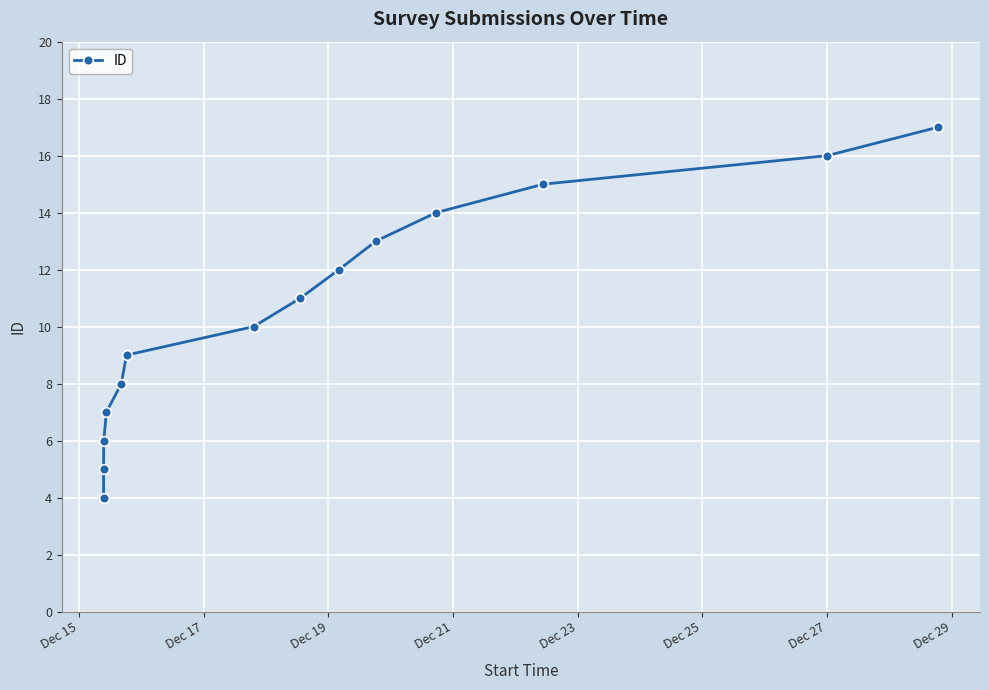

What is the value of the 2nd point from the left?

4